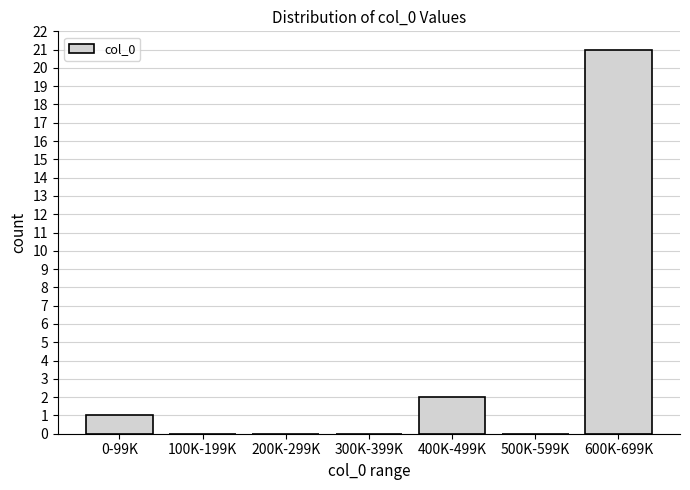

Reading right to left, what are all the values shown in this chart?

600K-699K=21	500K-599K=0	400K-499K=2	300K-399K=0	200K-299K=0	100K-199K=0	0-99K=1